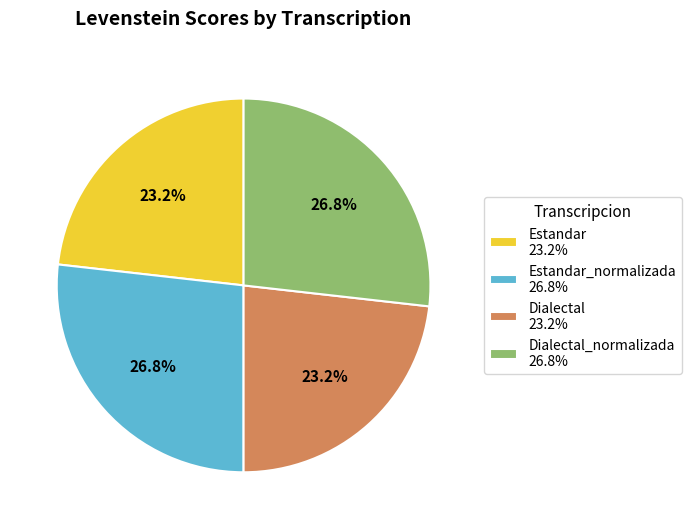

What is the ratio of the value at Estandar_normalizada 26.8% to the value at Dialectal 23.2%?

1.2